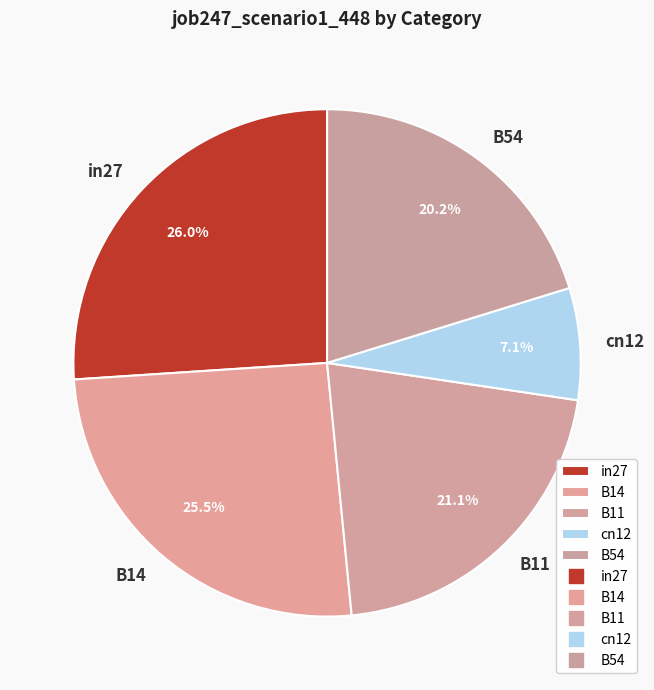

Count the number of slices in the pie.

5